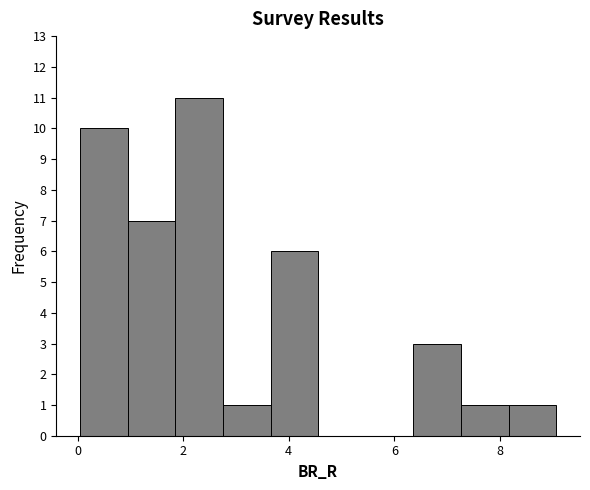

Reading left to right, transcribe this chart: for each bar, give the range it covers on the x-axis and its height. Neither the bar edges nor the heights are printed on the chart, so give them approximately, as read against the axes.

0.0 to 1.0: 10
1.0 to 1.8: 7
1.8 to 2.8: 11
2.8 to 3.6: 1
3.6 to 4.6: 6
4.6 to 5.4: 0
5.4 to 6.4: 0
6.4 to 7.2: 3
7.2 to 8.2: 1
8.2 to 9.0: 1